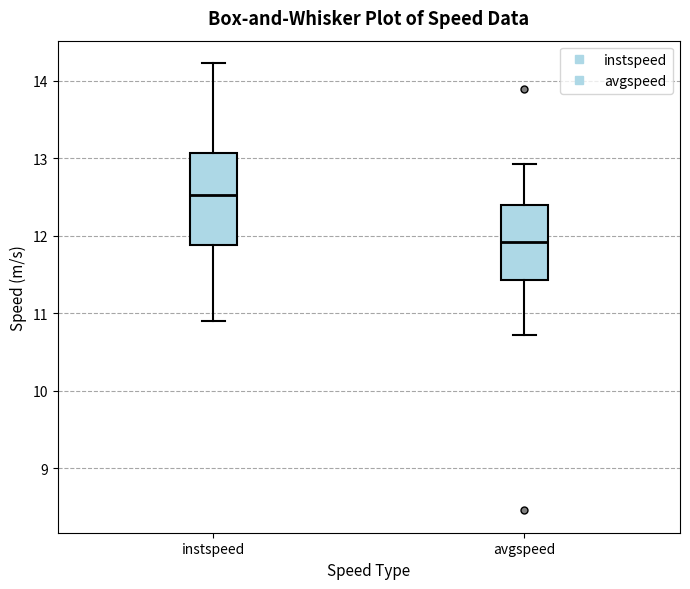

Where does the median line of the box for avgspeed sit on the y-axis? The values are not printed on the chart, so give them approximately, as read against the axis.

11.9